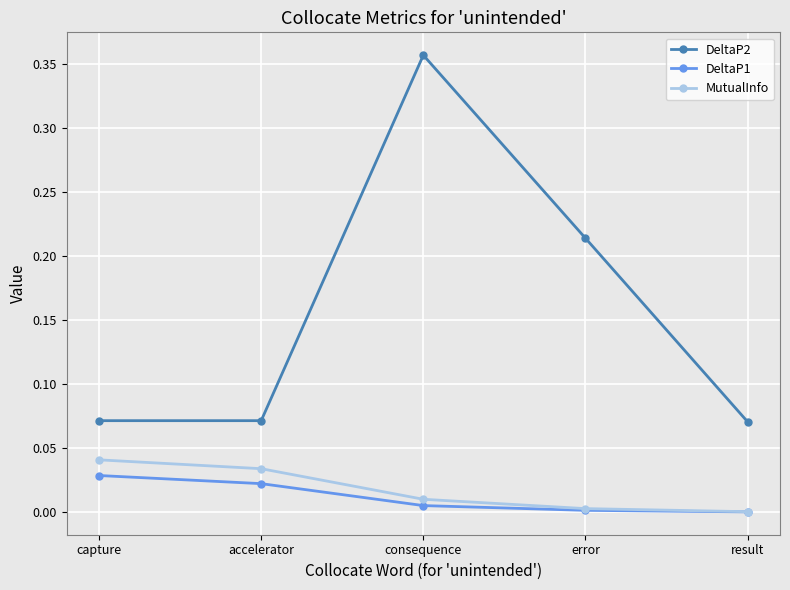

What is the label of the 4th point from the left?

error